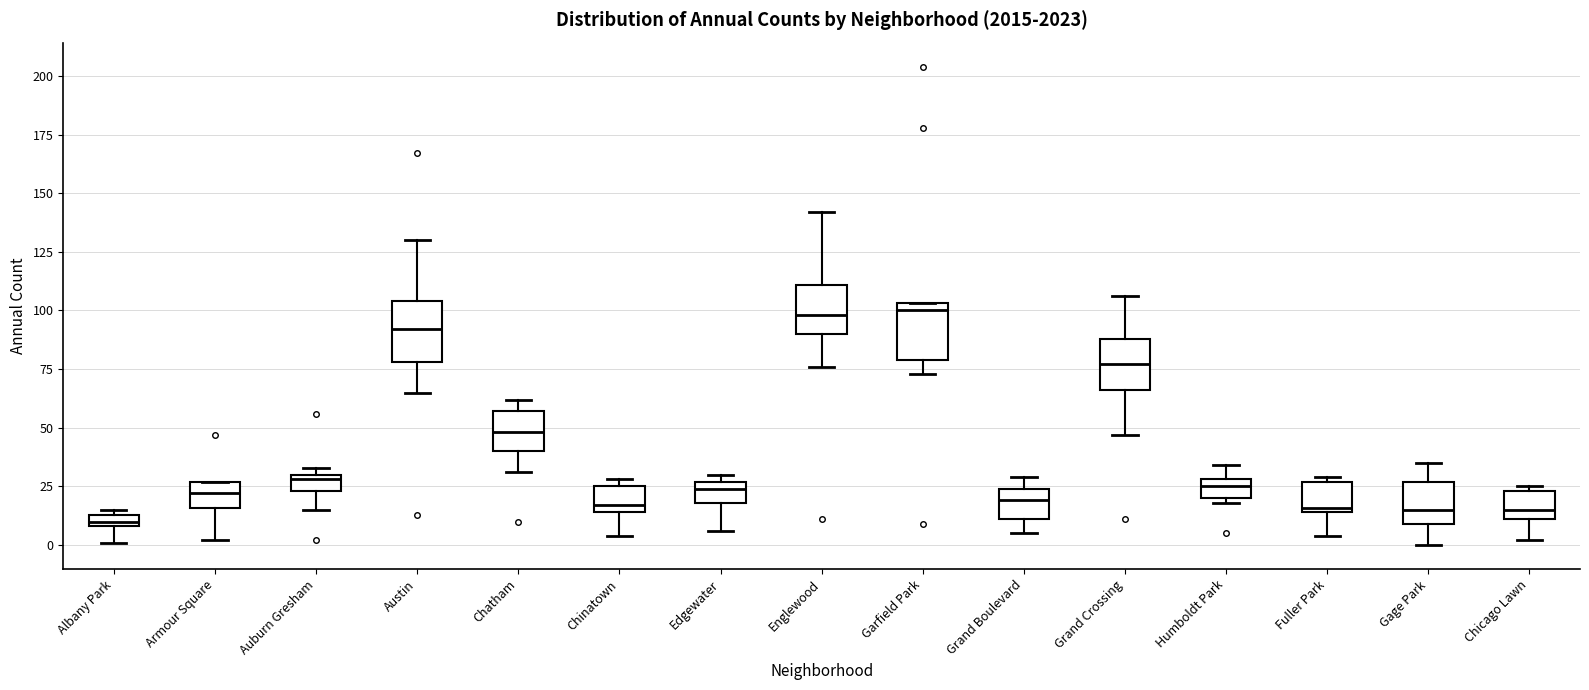

Where is the upper edge of the box for Edgewater on the y-axis? The values are not printed on the chart, so give them approximately, as read against the axis.

25